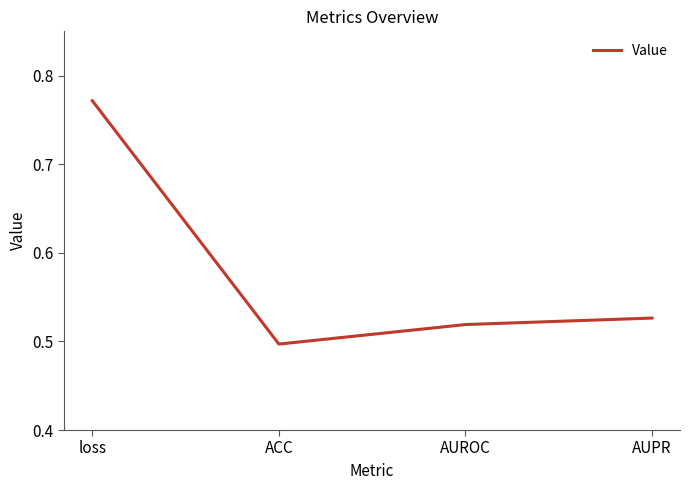

What position from the right is AUPR?

1